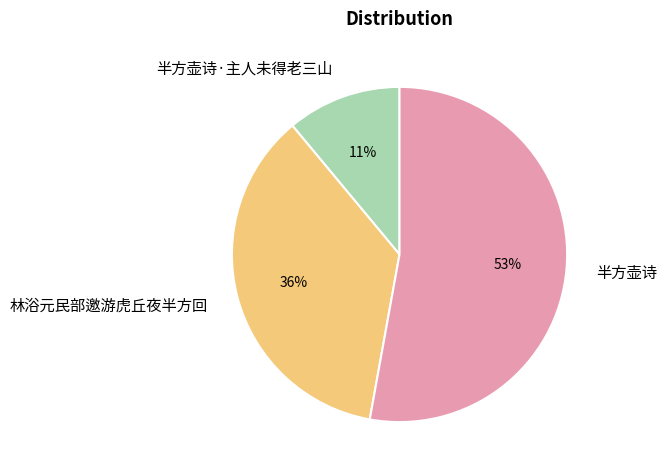

True or false: 半方壶诗·主人未得老三山 accounts for 1% of the total.

False